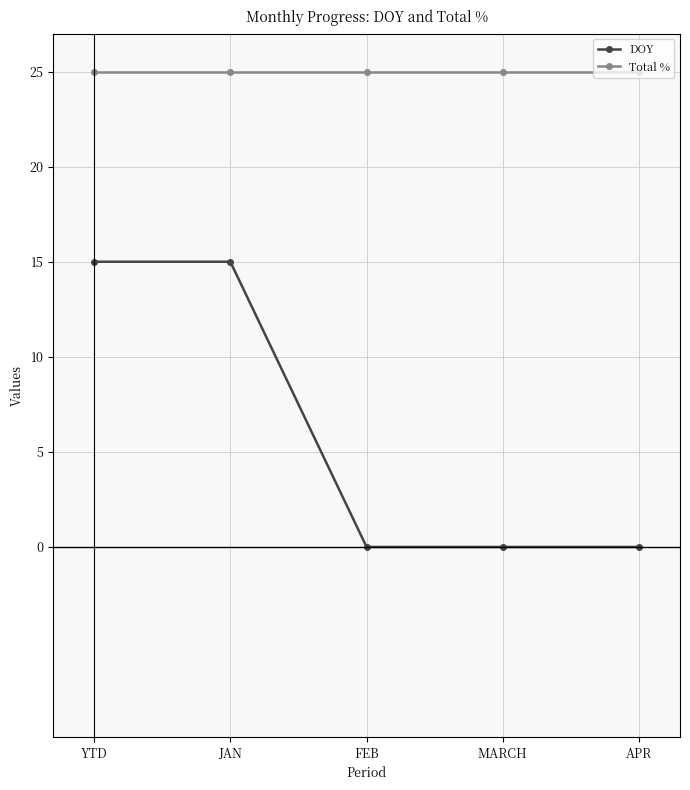

Rank the series by their average value, from highest to lowest.

Total %, DOY